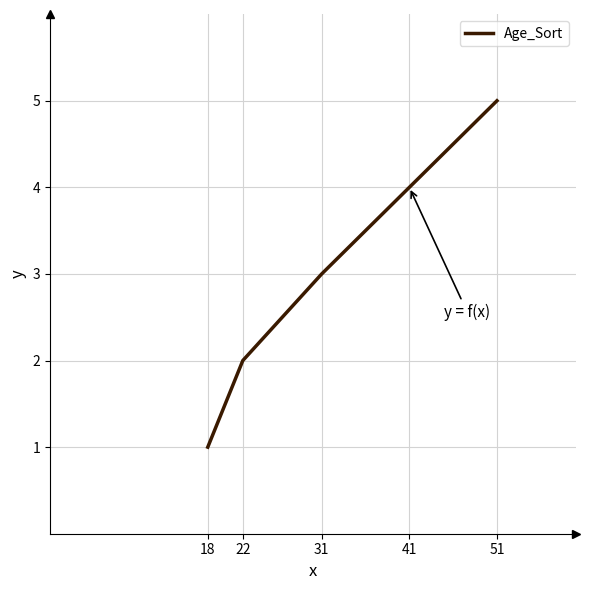

Reading left to right, list all the values displayed in this chart.

18=1	22=2	31=3	41=4	51=5